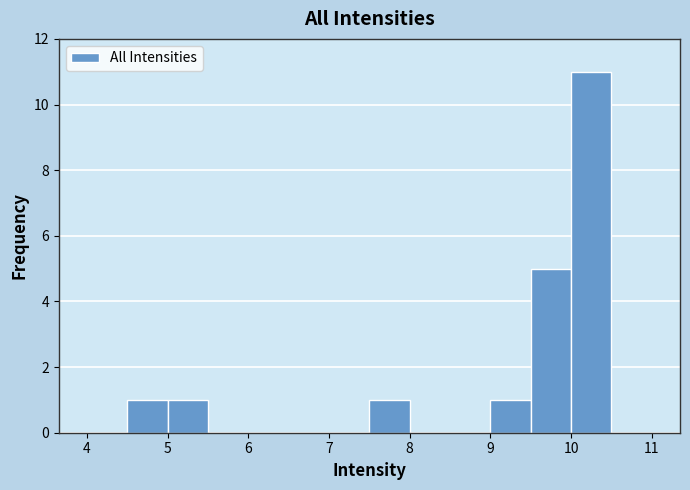

Over which range of the x-axis is the bar tallest?

10.0 to 10.5